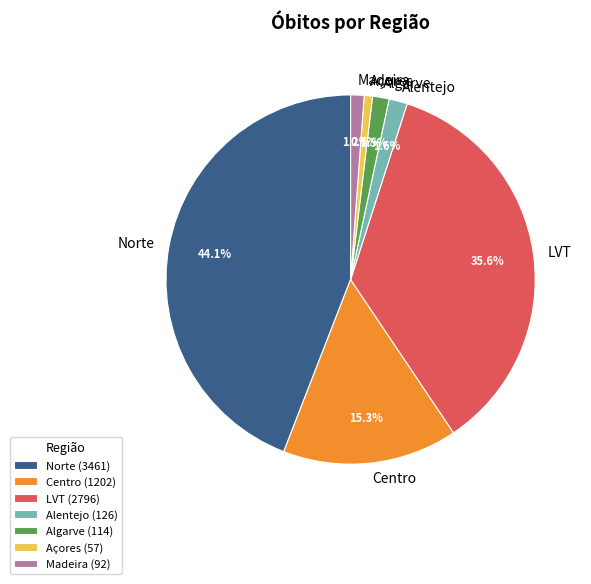

Is the sum of Algarve (114) and Açores (57) greater than half?

No